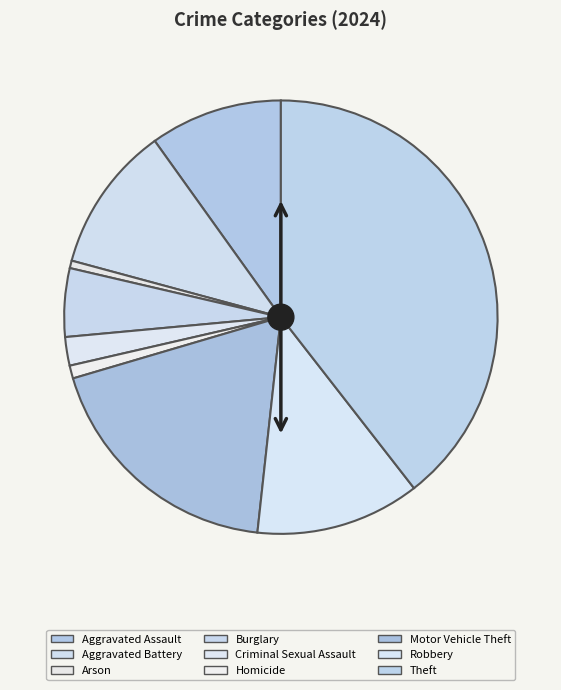

Does Robbery account for over 50% of the chart?

No